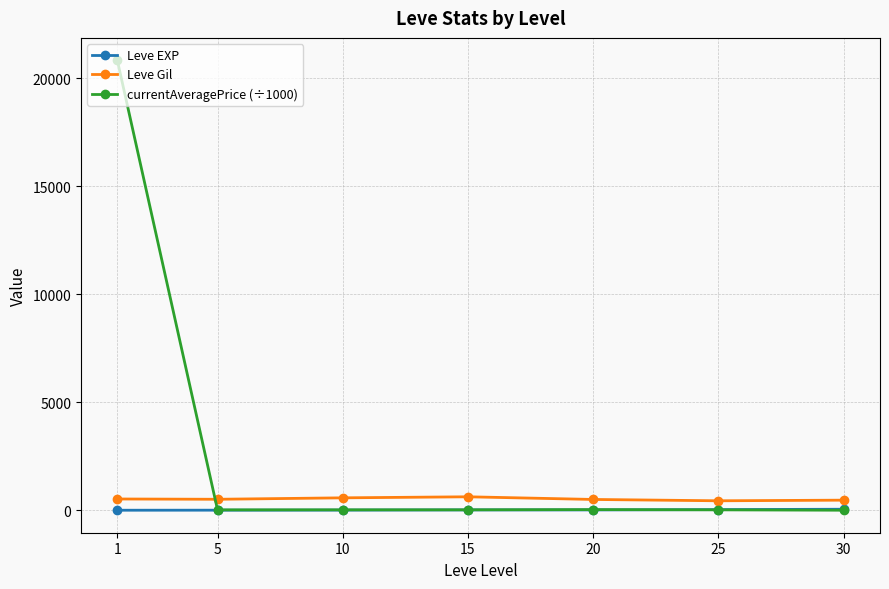

True or false: Leve Gil and Leve EXP cross at least once.

False